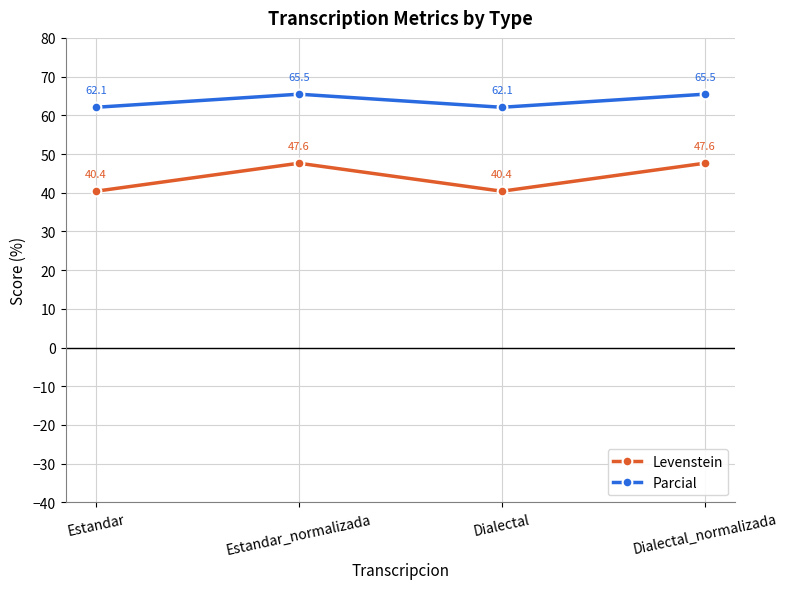

Reading left to right, transcribe all the data shown in this chart.

Levenstein: Estandar=40.4	Estandar_normalizada=47.6	Dialectal=40.4	Dialectal_normalizada=47.6
Parcial: Estandar=62.1	Estandar_normalizada=65.5	Dialectal=62.1	Dialectal_normalizada=65.5